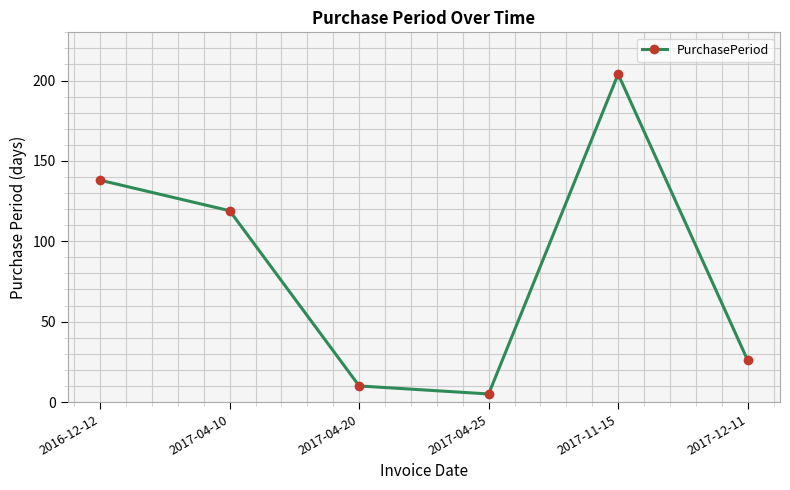

At which label is the value closest to 104?

2017-04-10